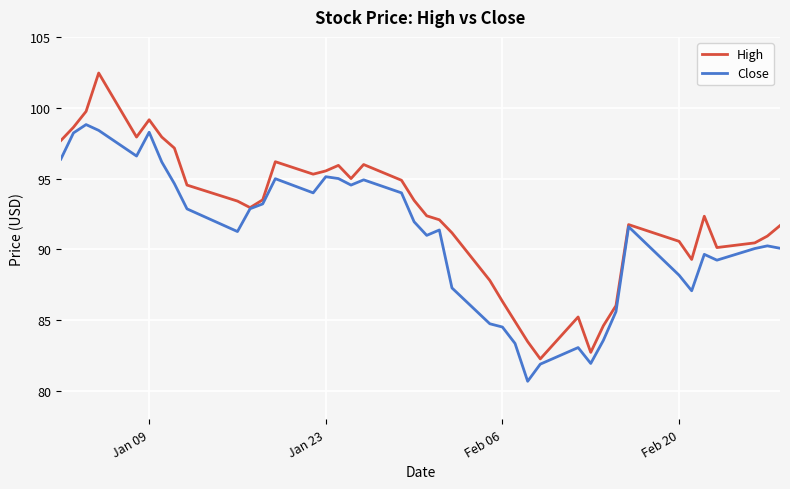

Which series has the largest total across all categories?

High